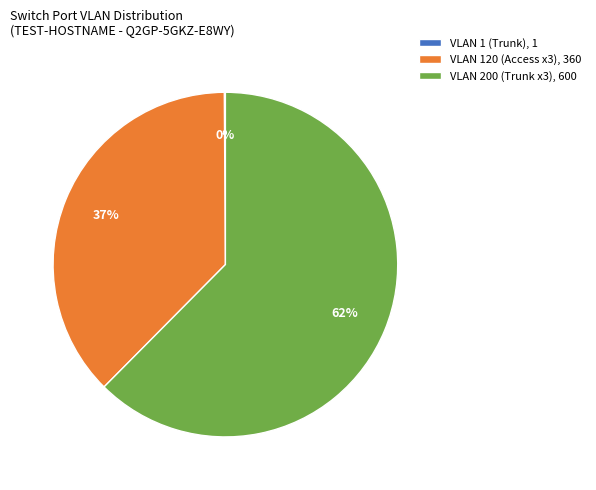

To the nearest percent, what is the average slice percentage?

33%